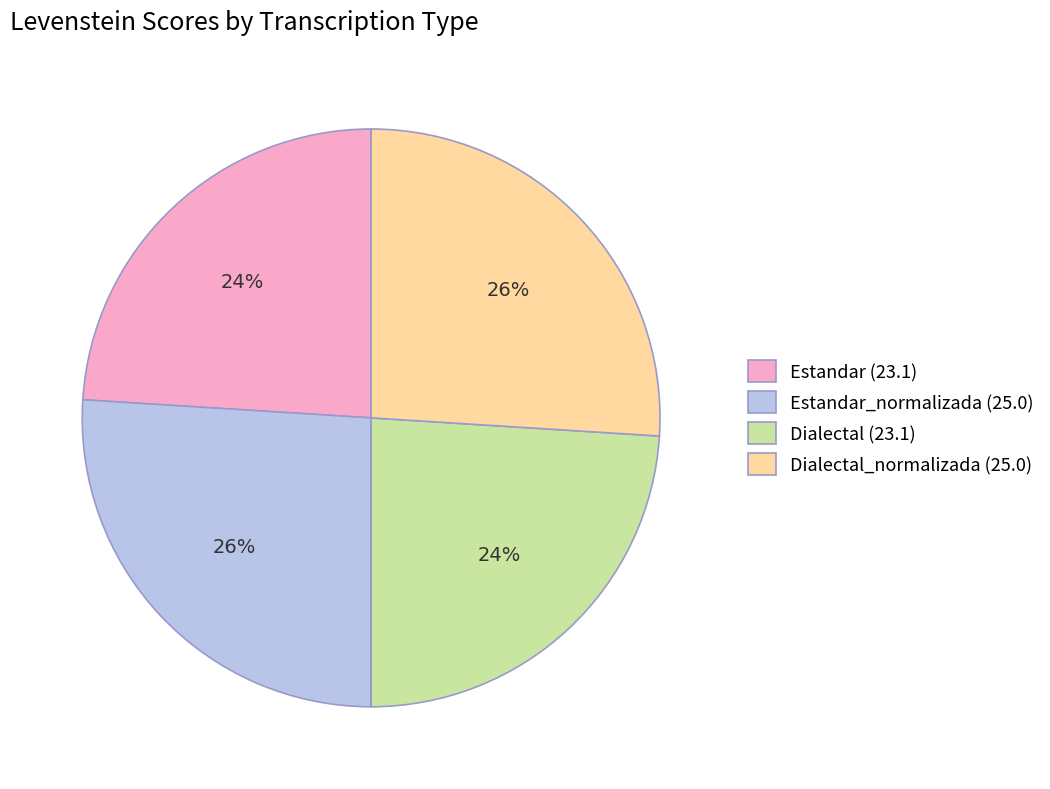

Is there any slice that represents more than half of the pie?

No